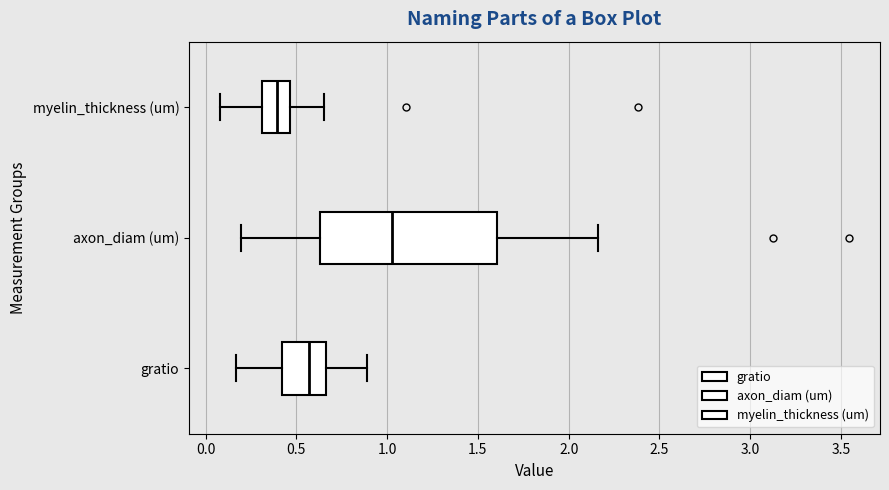

Which box has the furthest to the left median line?

myelin_thickness (um)